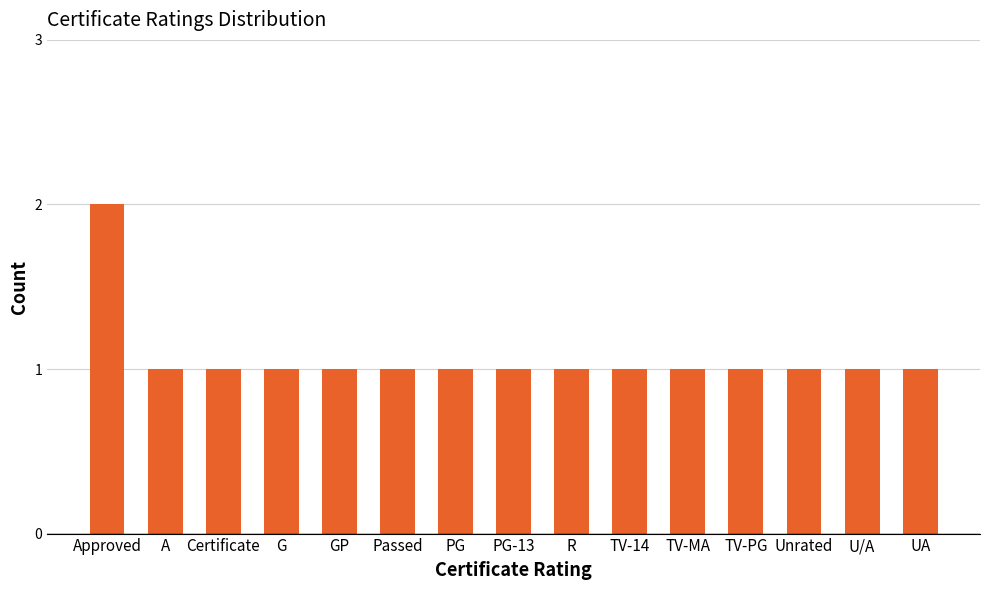

Which has a higher value, Approved or TV-14?

Approved